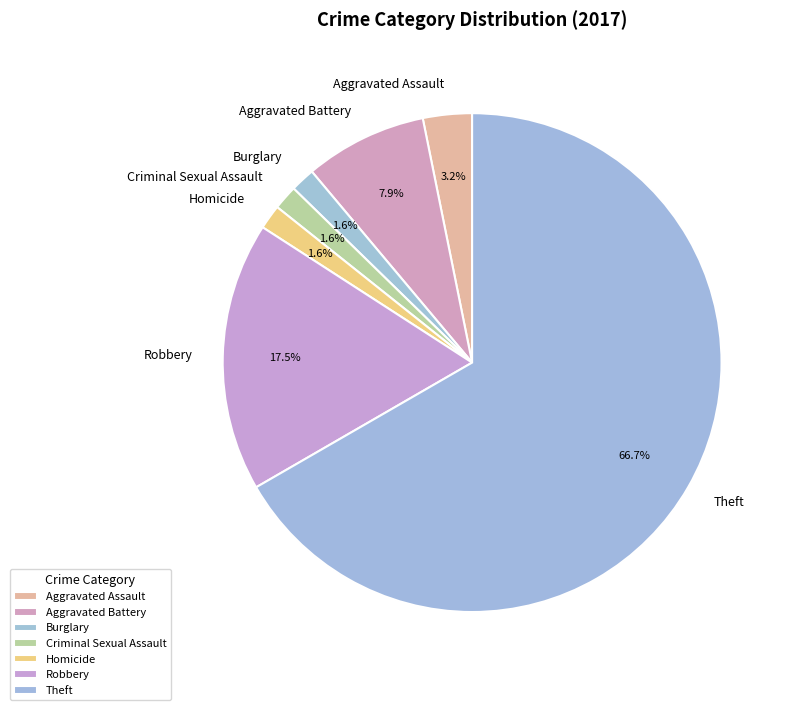

Do Criminal Sexual Assault and Aggravated Battery together represent more than half of the pie?

No